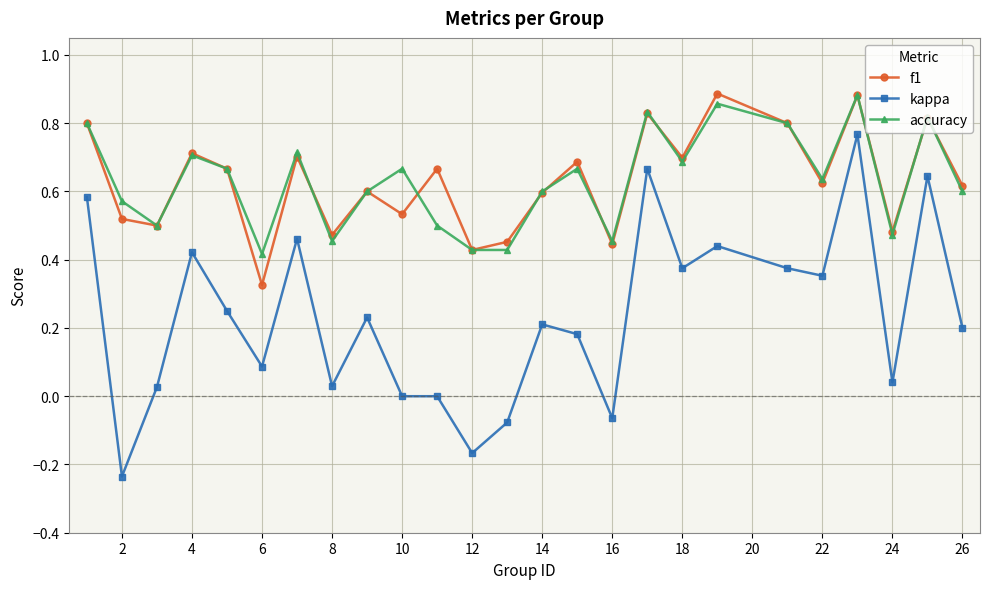

True or false: kappa and f1 intersect in this chart.

False